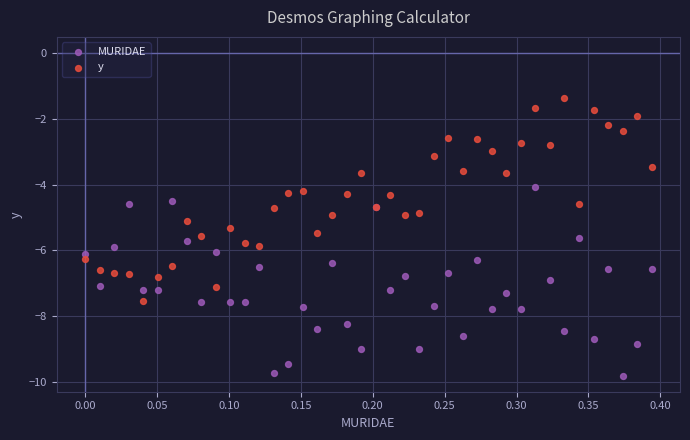

Which series contains the highest Y value?

y